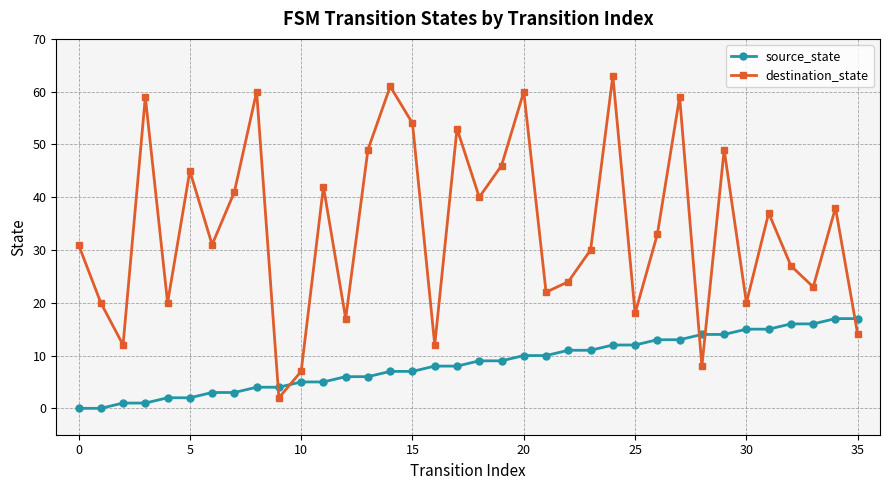

How many times do destination_state and source_state cross each other?

5